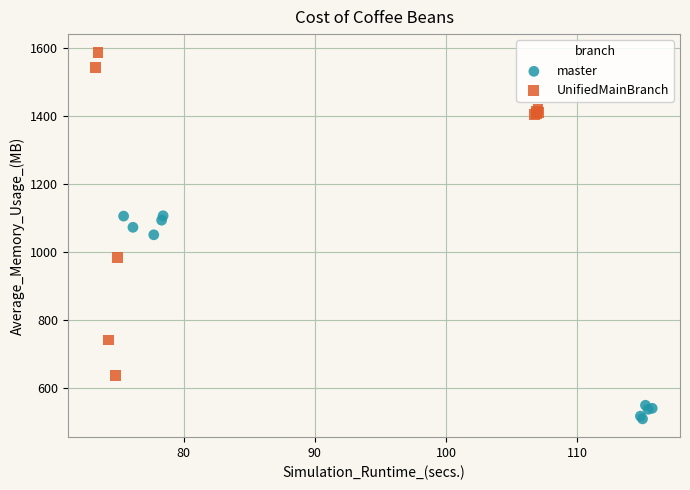

Which series has the largest Y range (max minus min)?

UnifiedMainBranch